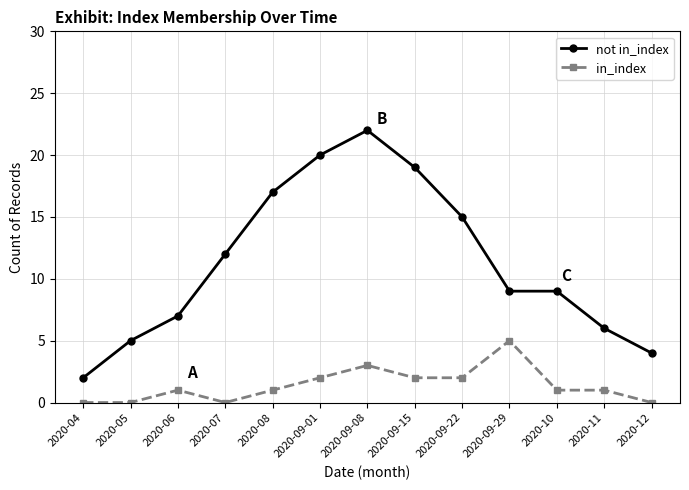

Is this an area chart (filled region under the line)?

No